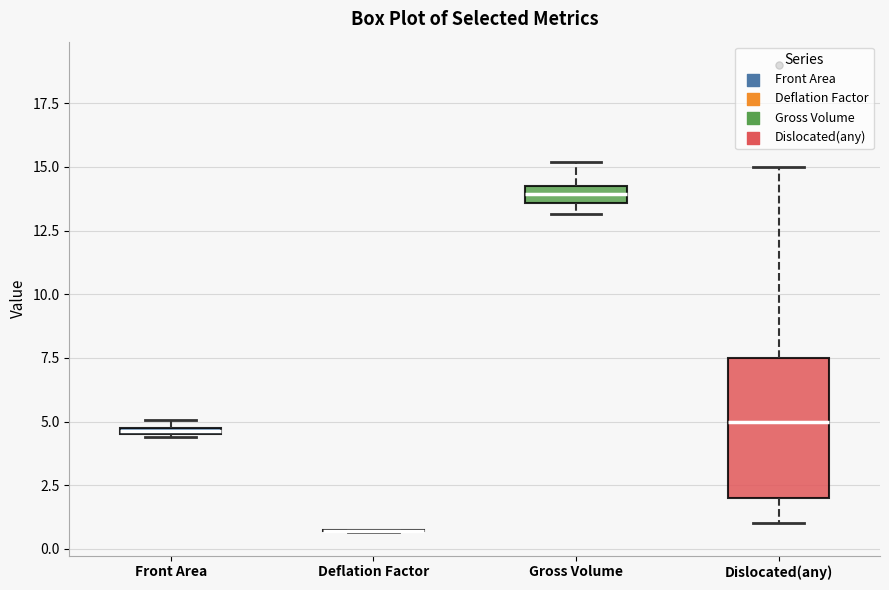

Where is the upper edge of the box for Front Area on the y-axis? The values are not printed on the chart, so give them approximately, as read against the axis.

5.0